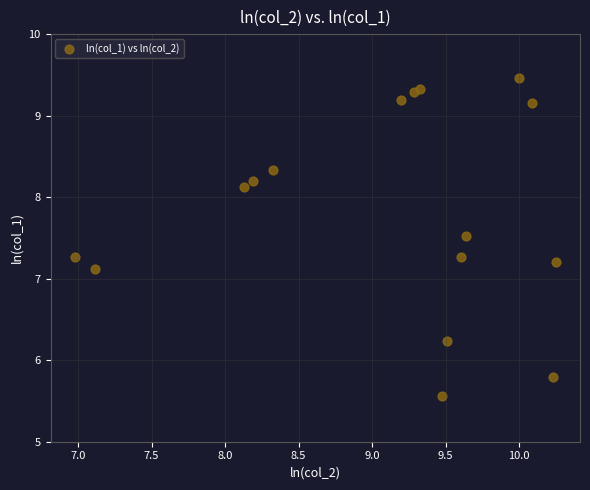

What Y value in the scatter plot is closest to 7?

7.1